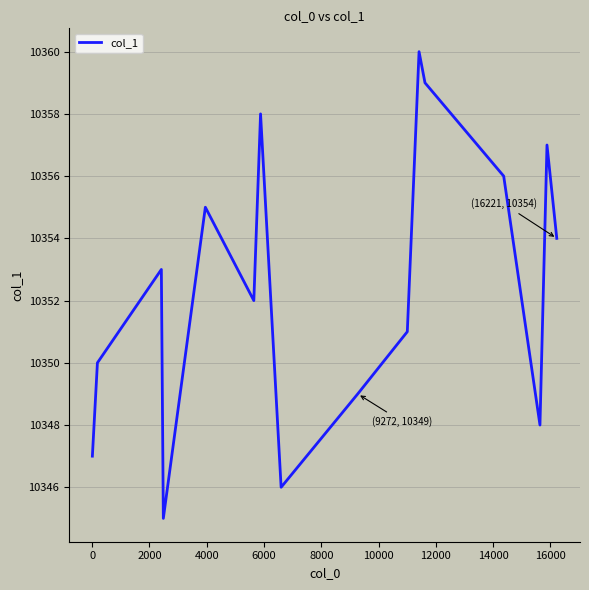

Reading left to right, list all the values displayed in this chart.

10347	10350	10353	10345	10355	10352	10358	10346	10349	10351	10360	10359	10356	10348	10357	10354